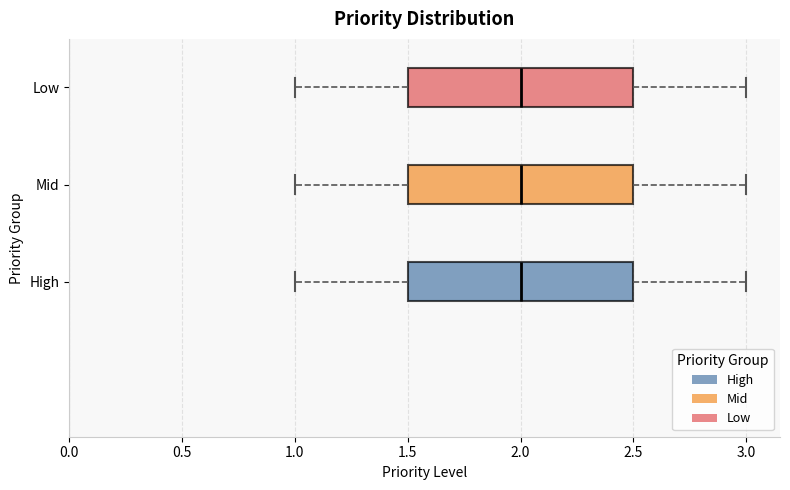

Reading bottom to top, transcribe this box plot: for each box, give where its median line is, the range the box spans, and where its two whiskers end, as read against the x-axis. The values are not printed on the chart, so give them approximately, as read against the axis.

High: median 2.0, box 1.5 to 2.5, whiskers 1.0 to 3.0
Mid: median 2.0, box 1.5 to 2.5, whiskers 1.0 to 3.0
Low: median 2.0, box 1.5 to 2.5, whiskers 1.0 to 3.0